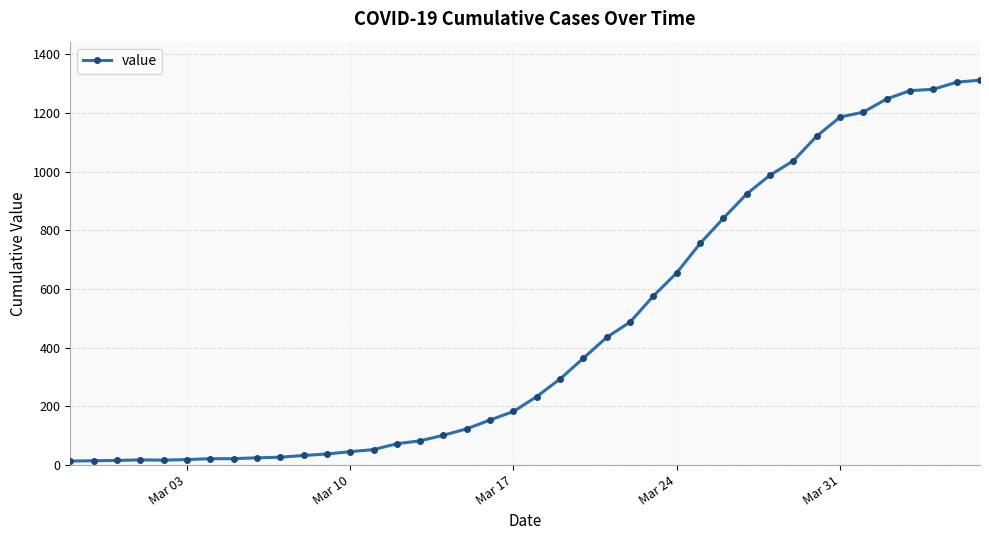

How many data points does each series have?

40